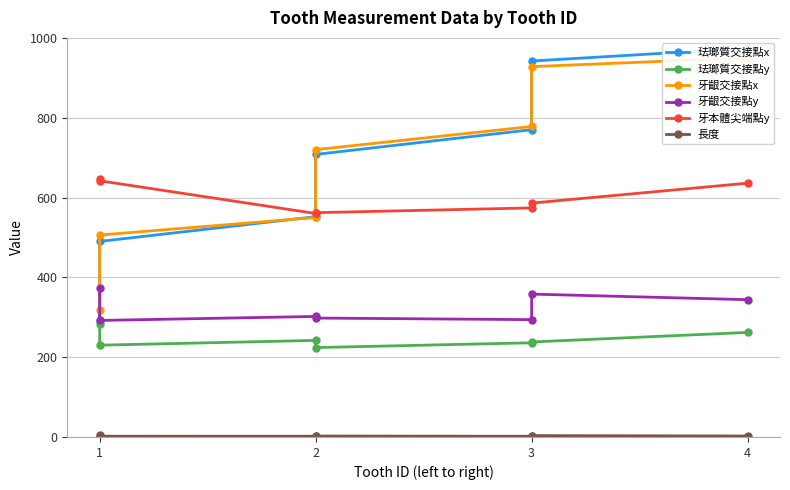

What is the value of the 珐瑯質交接點y point at the 2nd from the left?

230.0